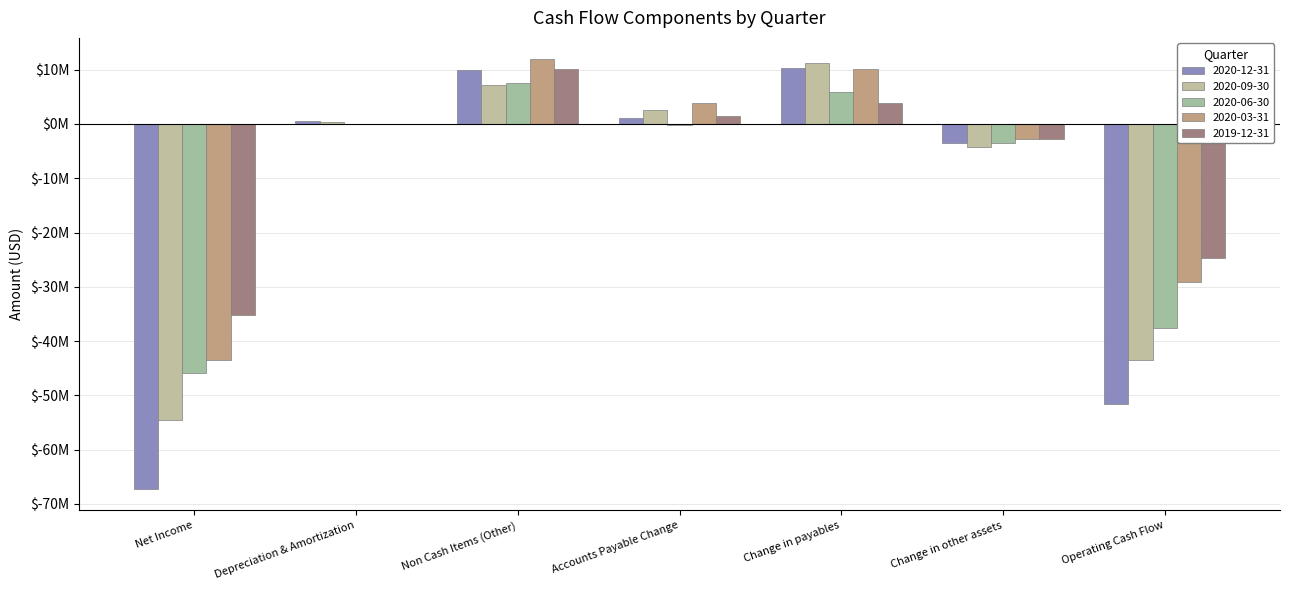

Reading right to left, list all the values displayed in this chart.

2020-12-31: Operating Cash Flow=-51579000	Change in other assets=-3486000	Change in payables=10382000	Accounts Payable Change=1069000	Non Cash Items (Other)=10014000	Depreciation & Amortization=600000	Net Income=-67254000
2020-09-30: Operating Cash Flow=-43582000	Change in other assets=-4210000	Change in payables=11225000	Accounts Payable Change=2486000	Non Cash Items (Other)=7117000	Depreciation & Amortization=333000	Net Income=-54503000
2020-06-30: Operating Cash Flow=-37603000	Change in other assets=-3567000	Change in payables=5953000	Accounts Payable Change=-175000	Non Cash Items (Other)=7481000	Depreciation & Amortization=45000	Net Income=-45859000
2020-03-31: Operating Cash Flow=-29089000	Change in other assets=-2793000	Change in payables=10155000	Accounts Payable Change=3902000	Non Cash Items (Other)=11907000	Depreciation & Amortization=45000	Net Income=-43575000
2019-12-31: Operating Cash Flow=-24699000	Change in other assets=-2807000	Change in payables=3782000	Accounts Payable Change=1454000	Non Cash Items (Other)=10074000	Depreciation & Amortization=47000	Net Income=-35258000